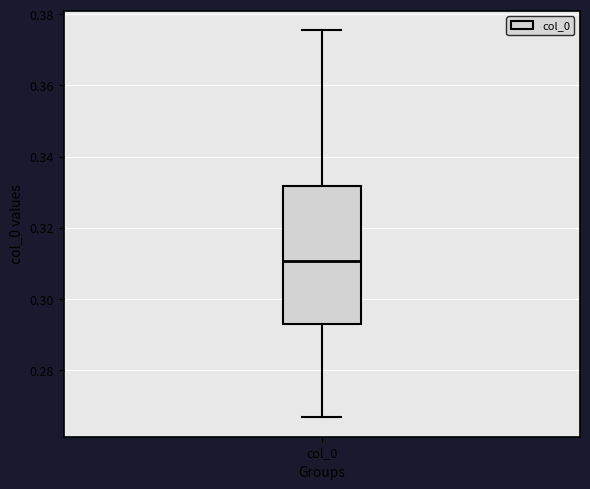

Where is the lower edge of the box for col_0 on the y-axis? The values are not printed on the chart, so give them approximately, as read against the axis.

0.294